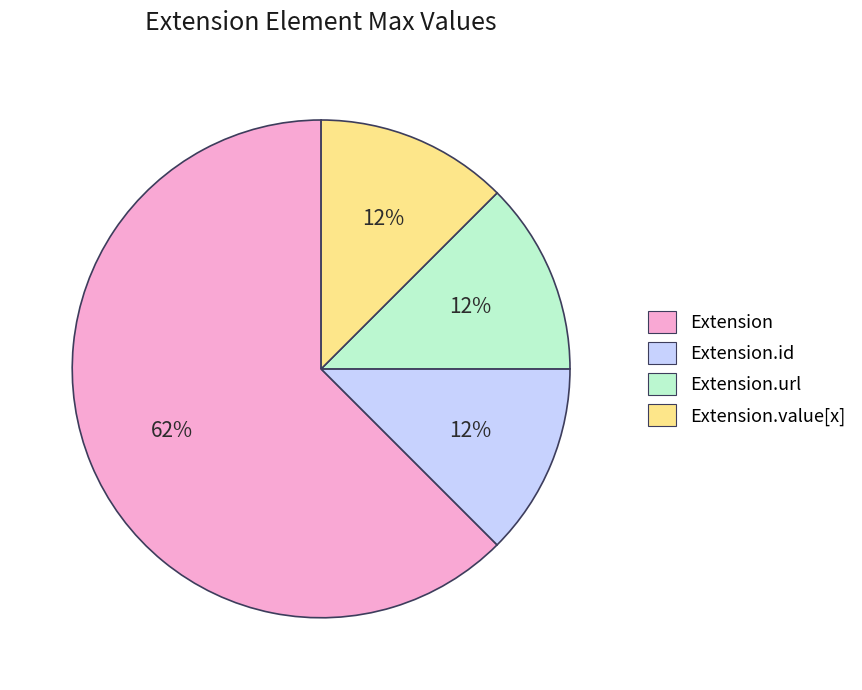

Is there any slice that represents more than half of the pie?

Yes